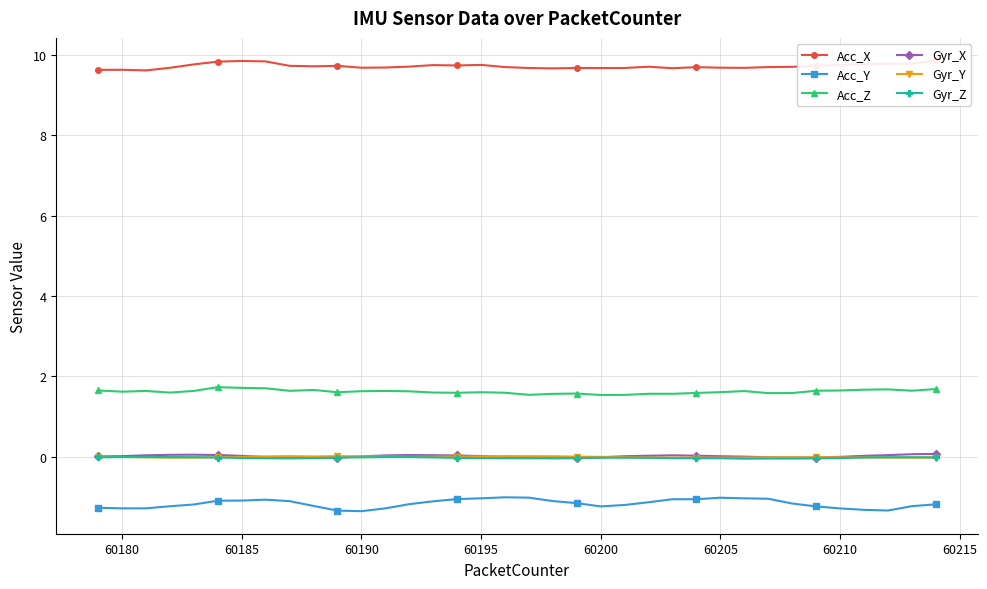

True or false: Acc_Y has more than 0 points higher than both neighbors.

True